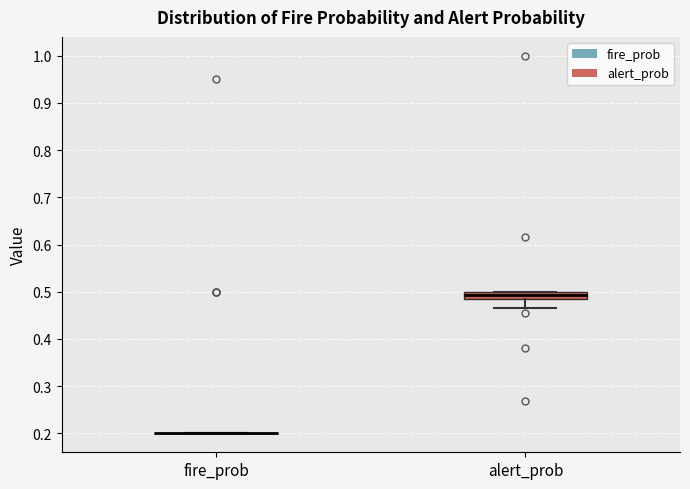

Reading left to right, transcribe this box plot: for each box, give where its median line is, the range the box spans, and where its two whiskers end, as read against the y-axis. The values are not printed on the chart, so give them approximately, as read against the axis.

fire_prob: box collapsed to a line at 0.20, whiskers 0.20 to 0.20
alert_prob: median 0.49, box 0.48 to 0.50, whiskers 0.47 to 0.50